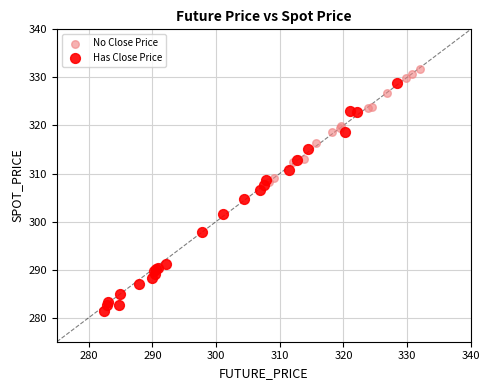

Which series has the widest spread of Y values?

Has Close Price